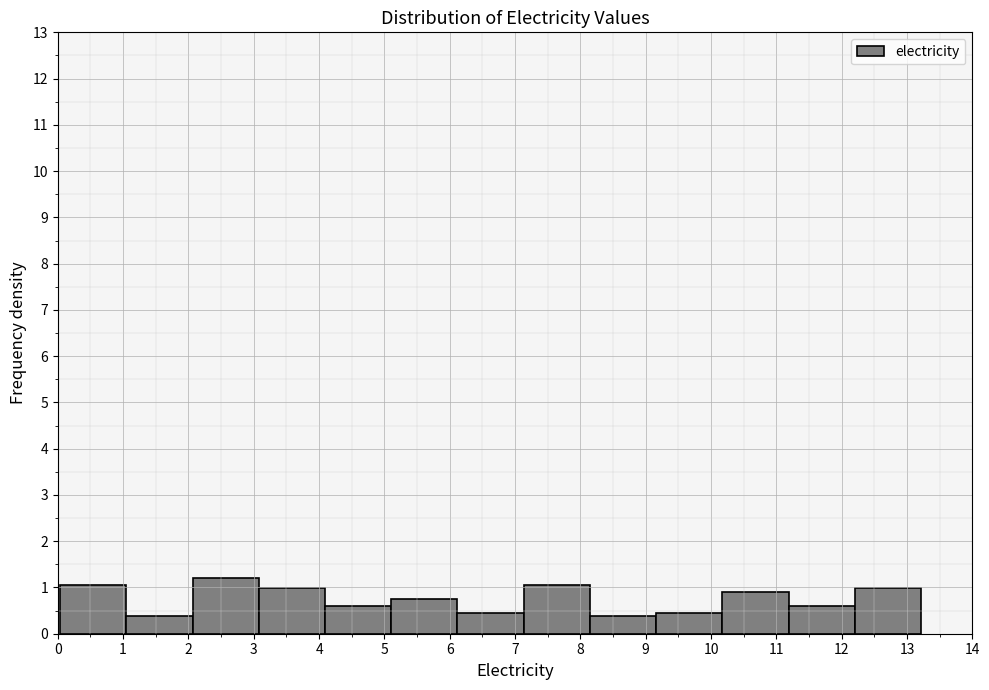

What is the height of the bar covering 6.1 to 7.1 on the x-axis? Neither the bar edges nor the heights are printed on the chart, so give them approximately, as read against the axes.

0.5